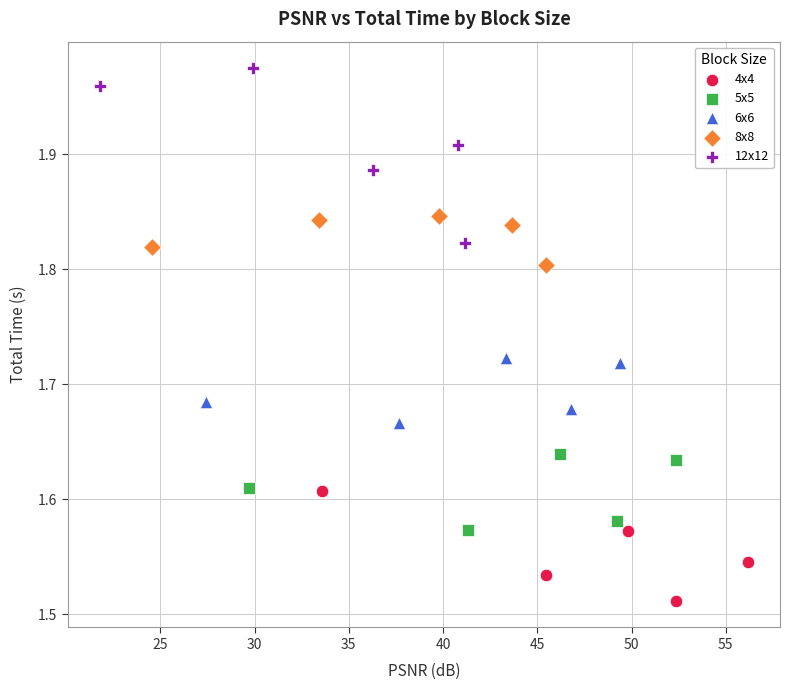

Which series has the widest spread of Y values?

12x12